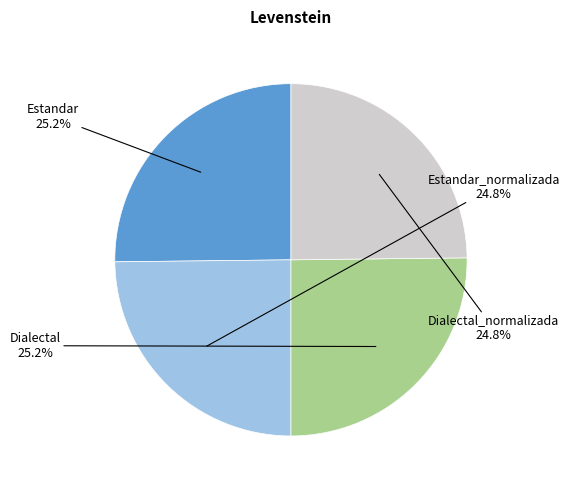

True or false: Dialectal accounts for 25% of the total.

True